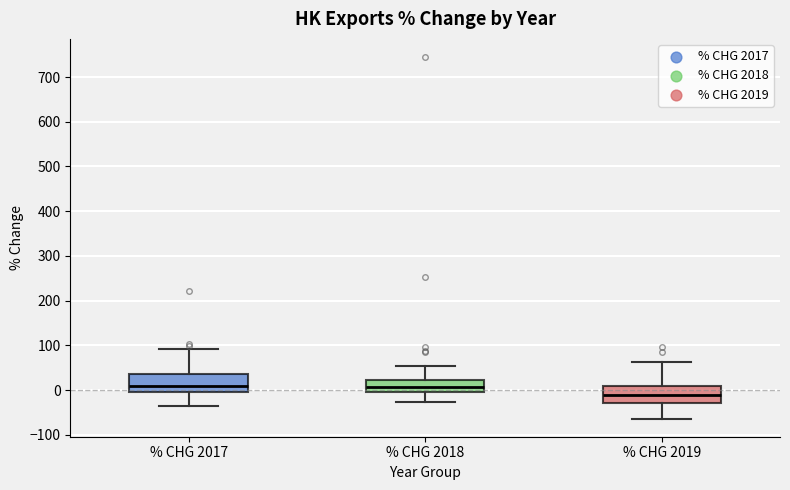

Where does the median line of the box for % CHG 2018 sit on the y-axis? The values are not printed on the chart, so give them approximately, as read against the axis.

10